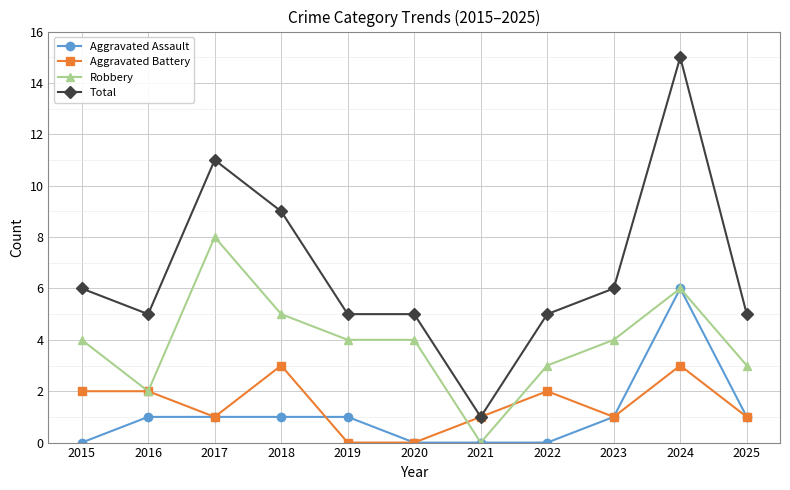

What is the sum of all Robbery values?

43